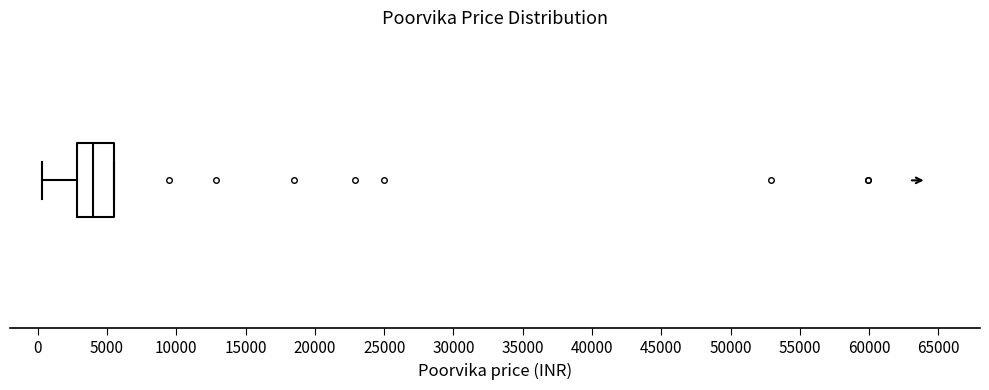

Read this box plot against the x-axis: the position of the median line, the range covered by the box, and the ends of both whiskers. The values are not printed on the chart, so give them approximately, as read against the axis.

median 4000, box 3000 to 5500, whiskers 500 to 5500